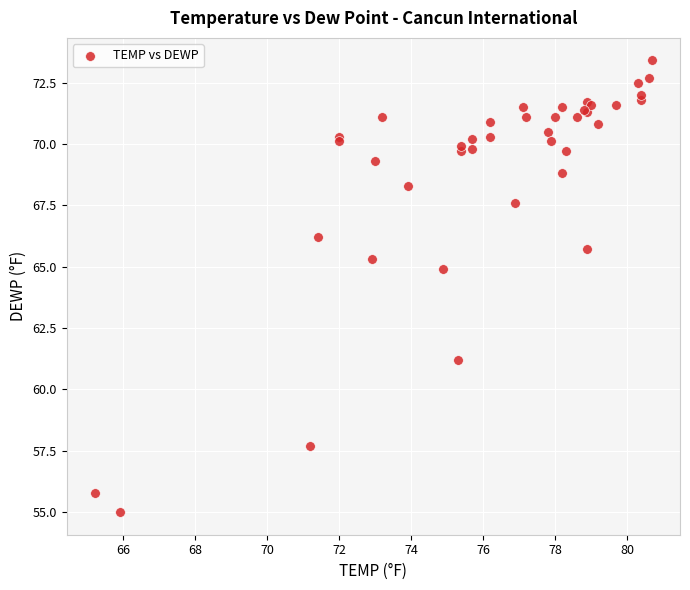

What Y value in the scatter plot is closest to 64?

64.9